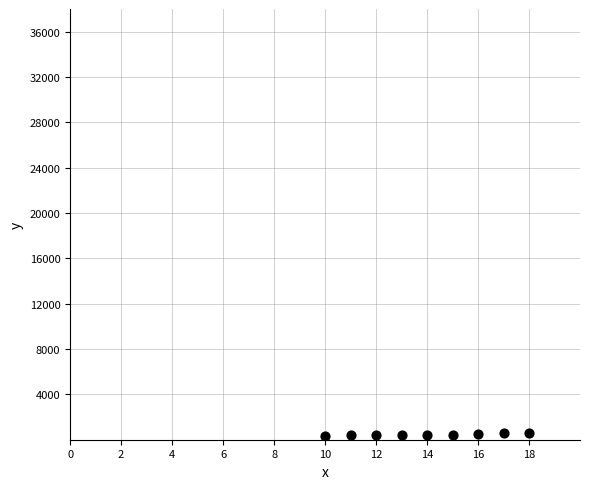

What is the range of X values (max minus min)?

8.0